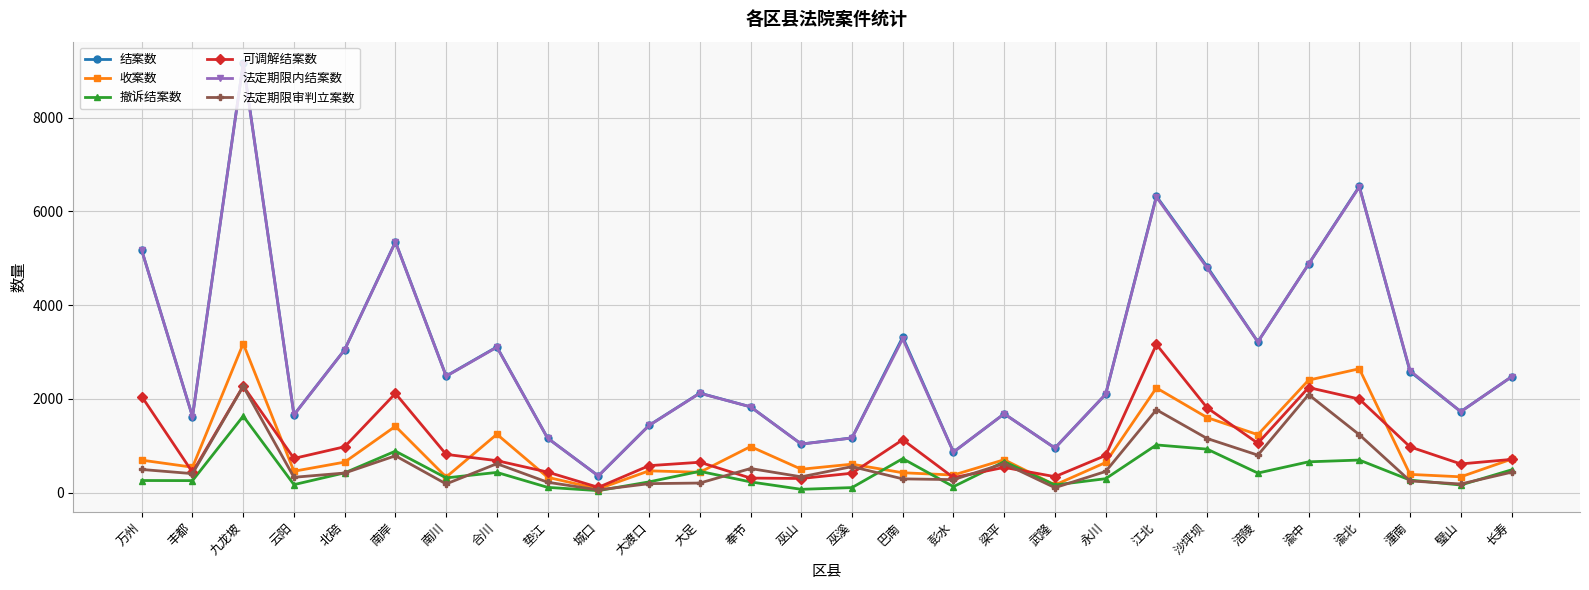

What is the label of the 10th point from the left?

城口